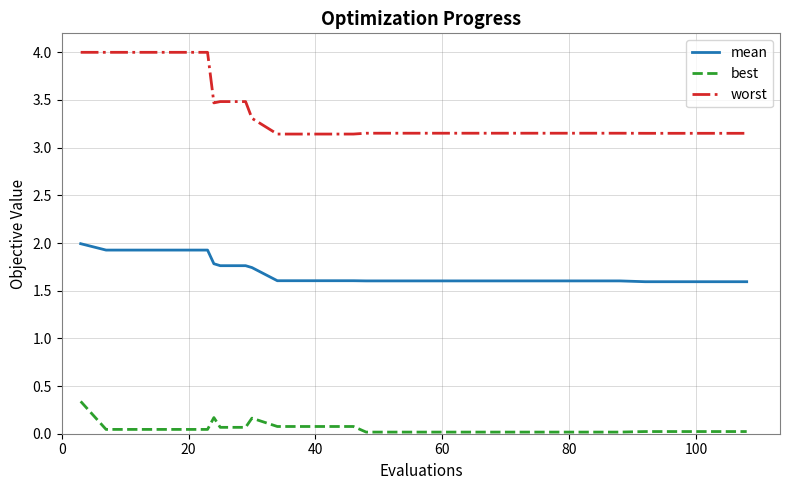

True or false: best and worst cross at least once.

False